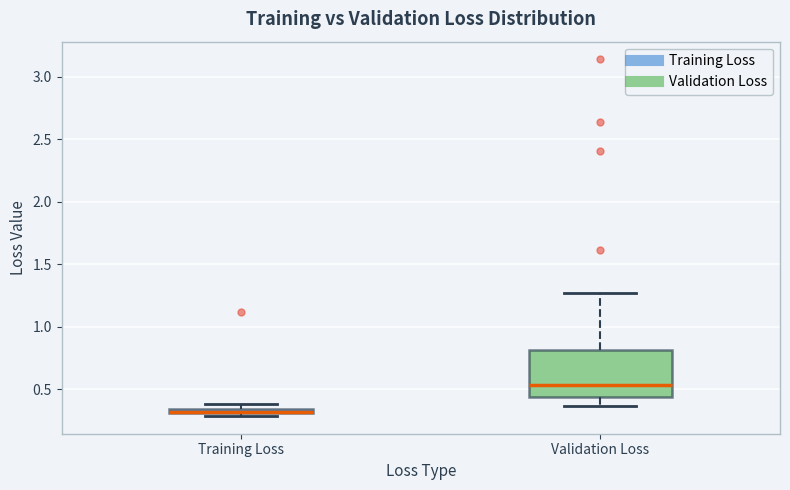

Comparing the boxes themselves (not the whiskers), which one is the tallest?

Validation Loss